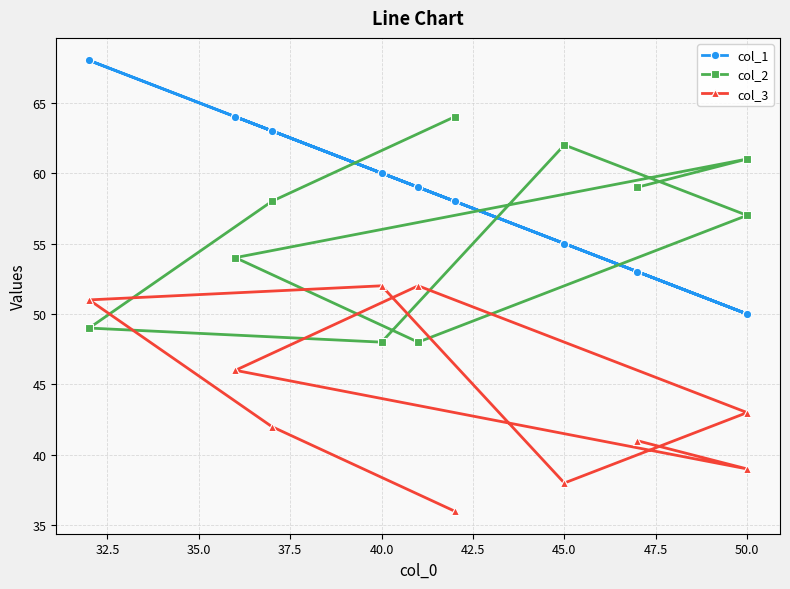

The col_3 series shows 23 at 32.5. True or false?

False